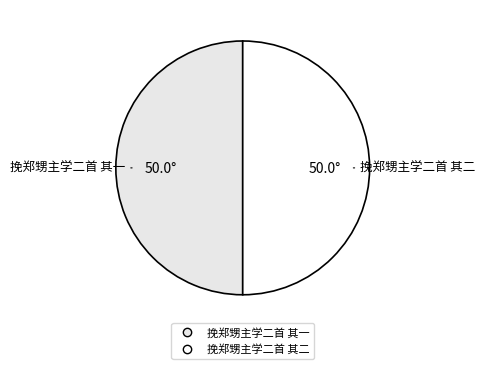

Approximately how many times larger is the value at 挽郑甥主学二首 其二 compared to 挽郑甥主学二首 其一?

1.0